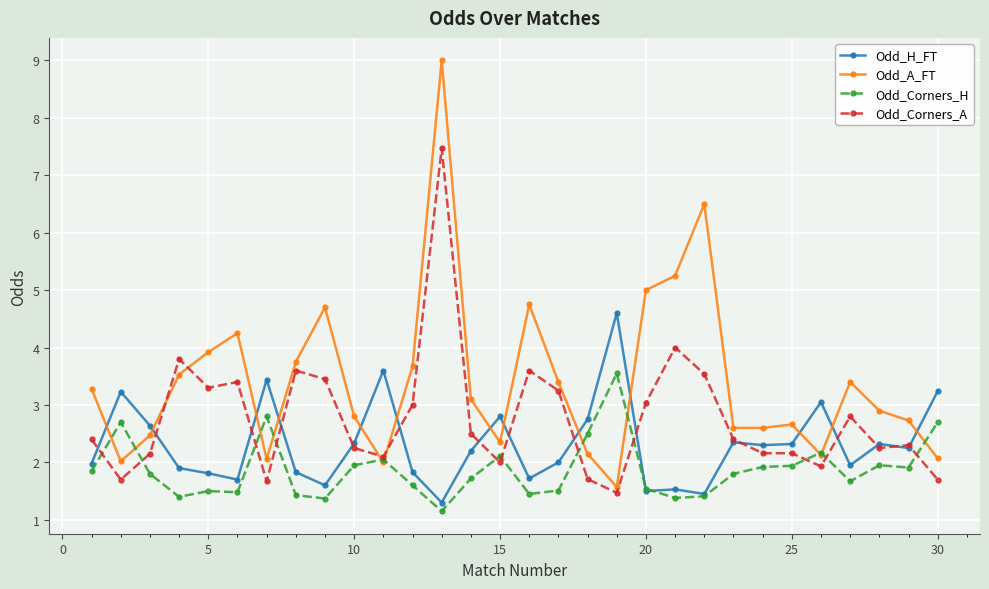

List the series in order of their overall mean, highest first.

Odd_A_FT, Odd_Corners_A, Odd_H_FT, Odd_Corners_H